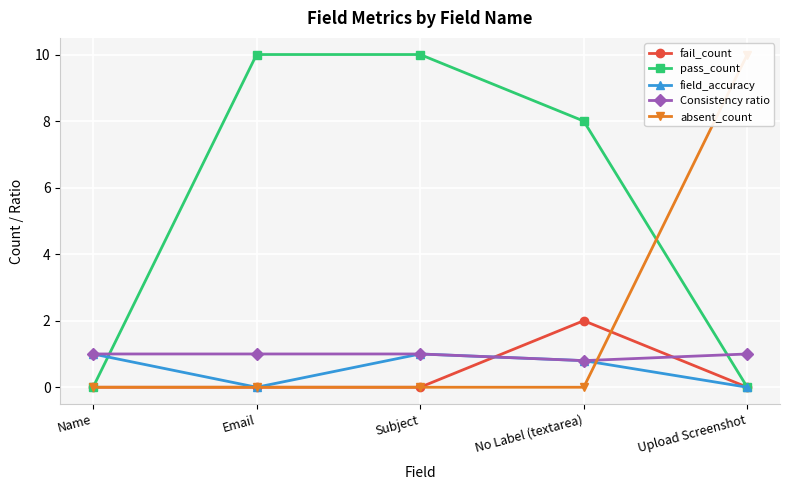

What is the total value across all series at Upload Screenshot?

11.0